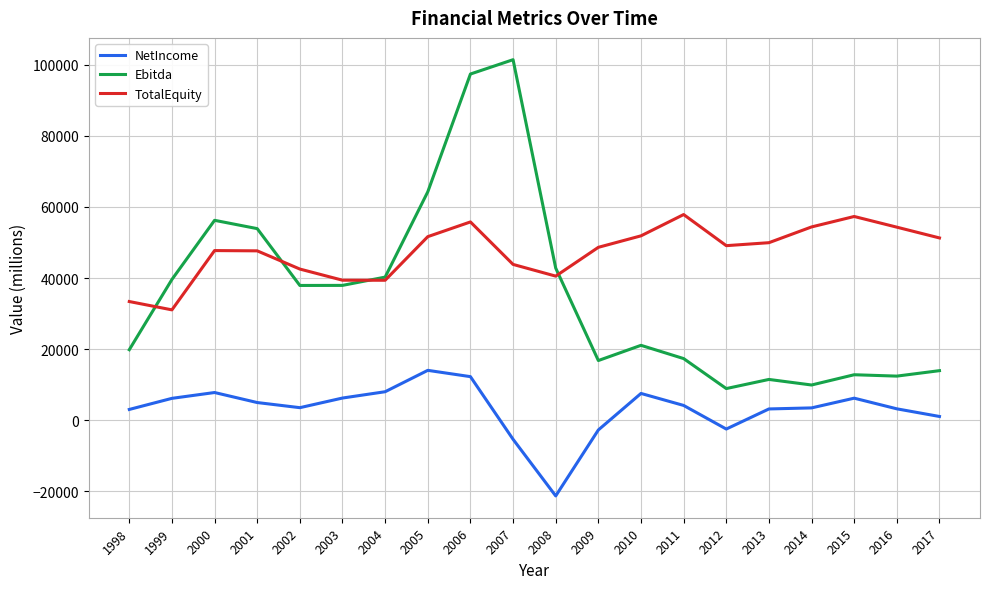

What is the total value across all series at 2007?

139867